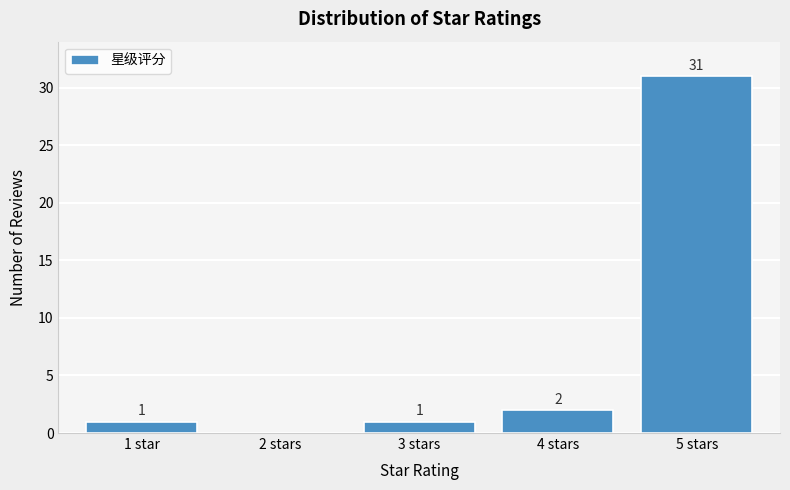

Reading left to right, extract all data points from this chart.

1 star=1	2 stars=0	3 stars=1	4 stars=2	5 stars=31